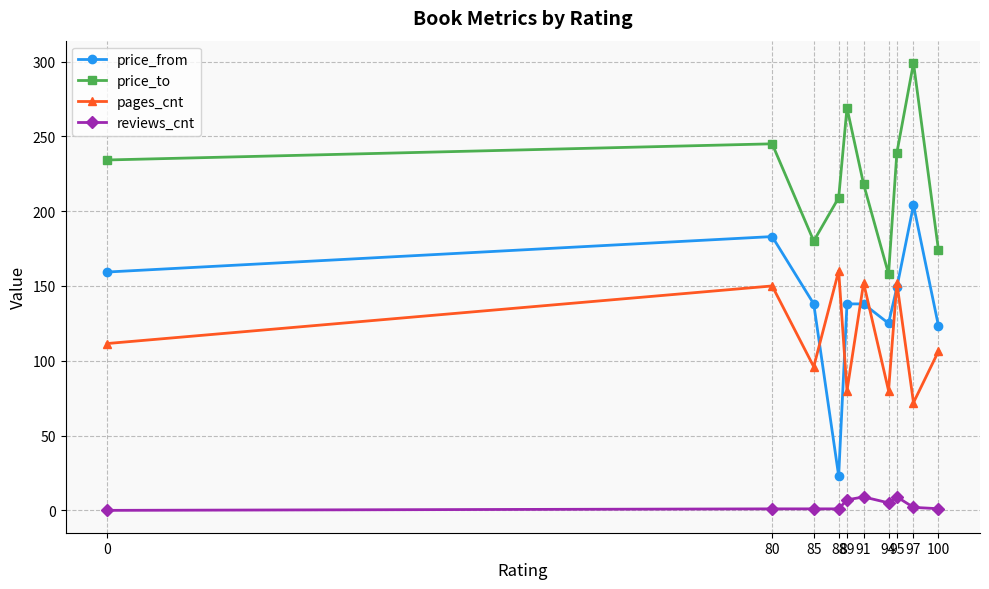

What is the total value across all series at 85?

415.0